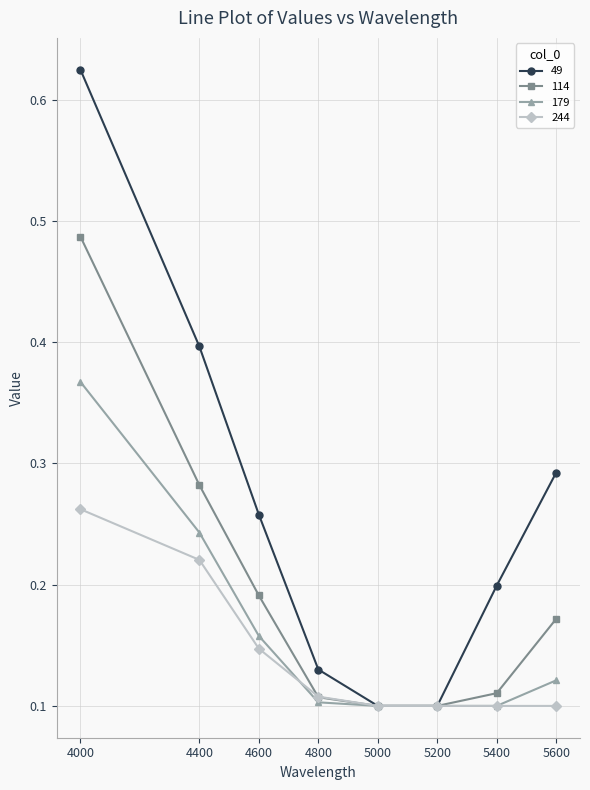

Which label corresponds to the largest value in the chart?

4000